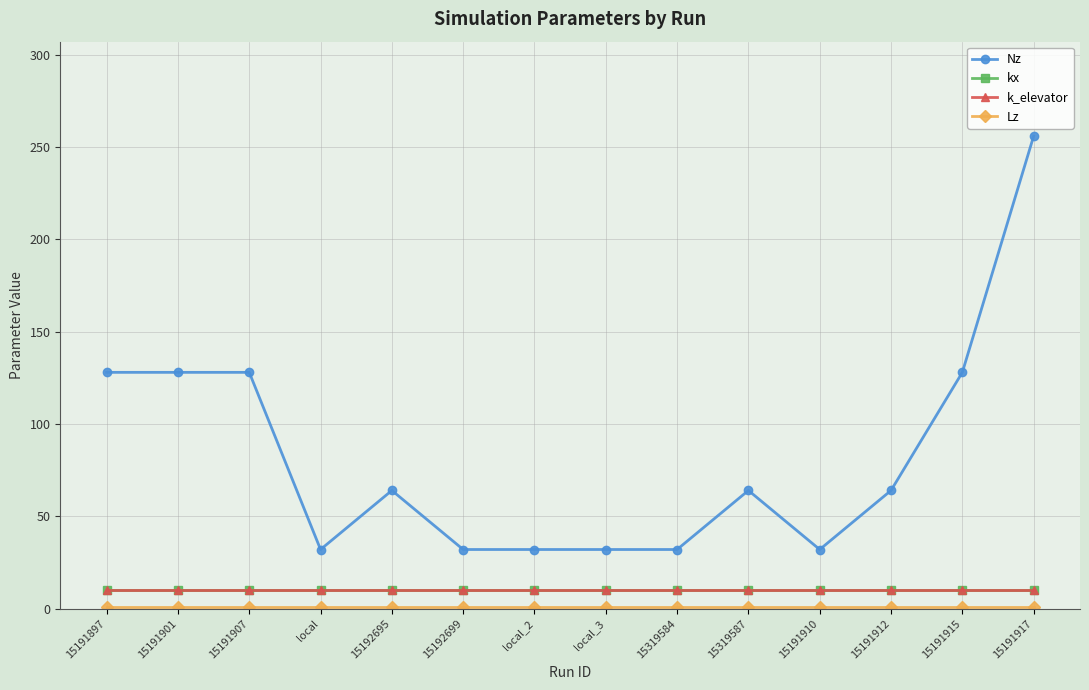

Rank the categories by kx value from lowest to highest.

15191897, 15191901, 15191907, local, 15192695, 15192699, local_2, local_3, 15319584, 15319587, 15191910, 15191912, 15191915, 15191917